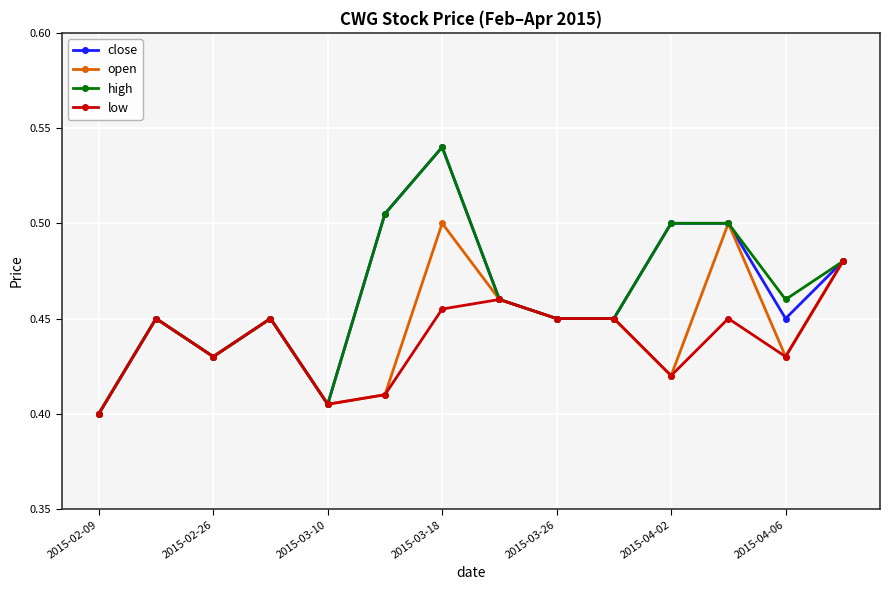

At how many categories does at least one series exceed 0?

14